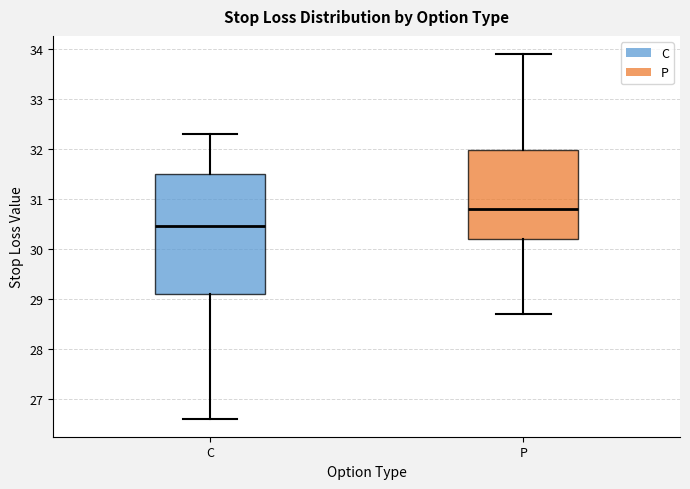

Which box's median line is the highest?

P